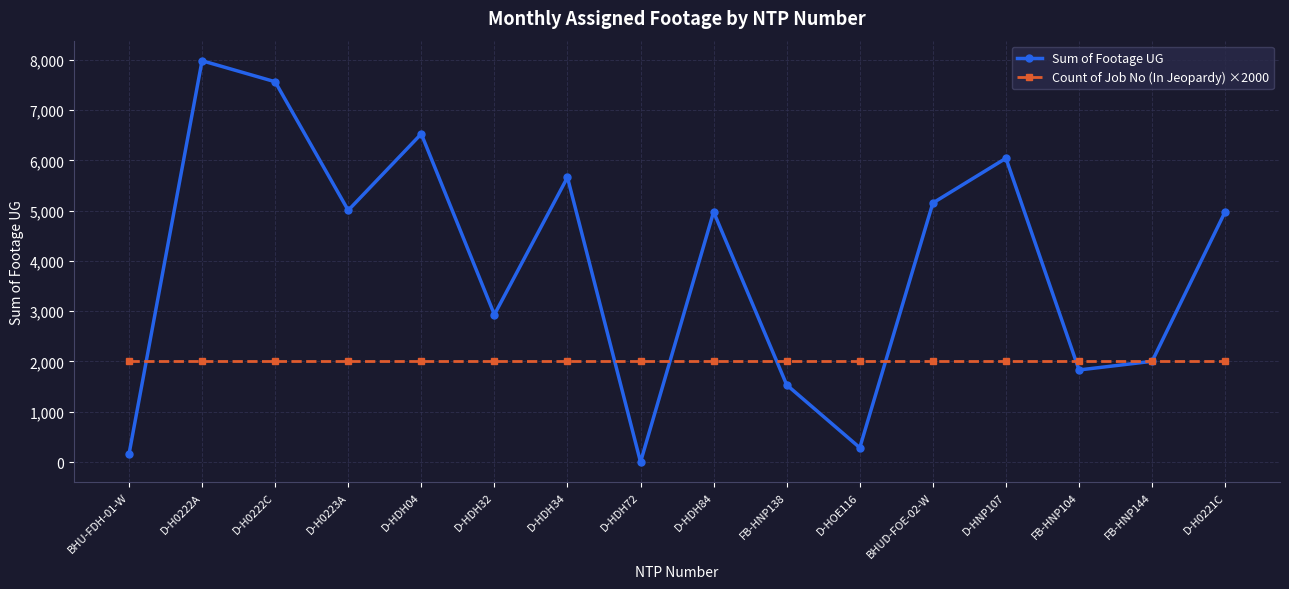

What is the label of the 11th point from the left?

D-HOE116